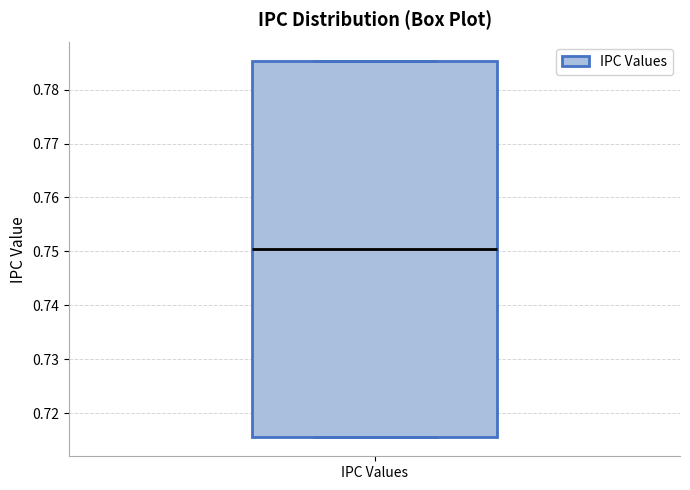

Read this box plot against the y-axis: the position of the median line, the range covered by the box, and the ends of both whiskers. The values are not printed on the chart, so give them approximately, as read against the axis.

median 0.750, box 0.715 to 0.785, whiskers 0.715 to 0.785